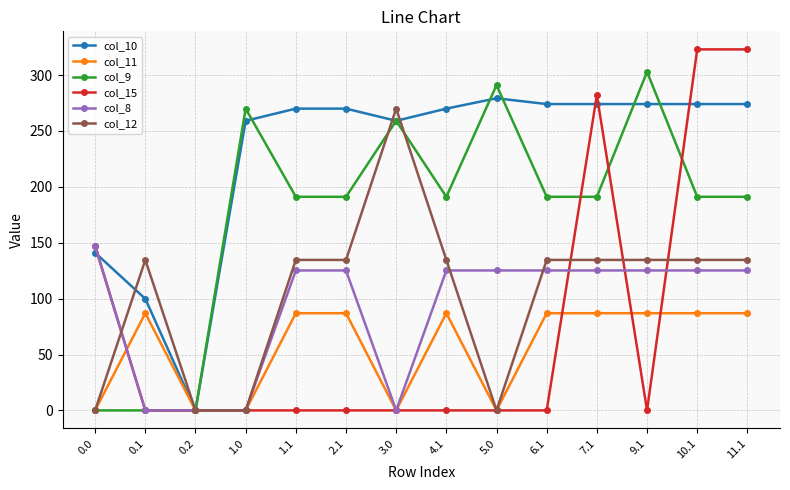

Which series has the largest range (max minus min)?

col_15